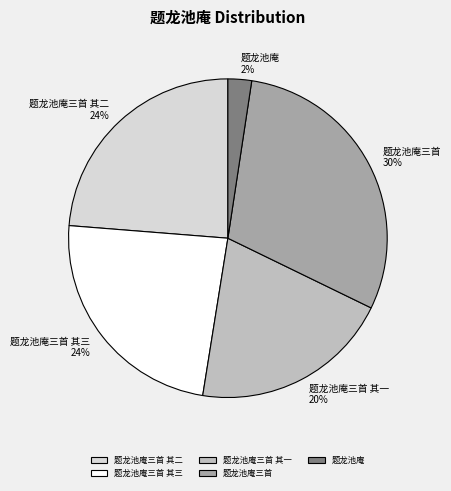

How many slices are in this pie chart?

5